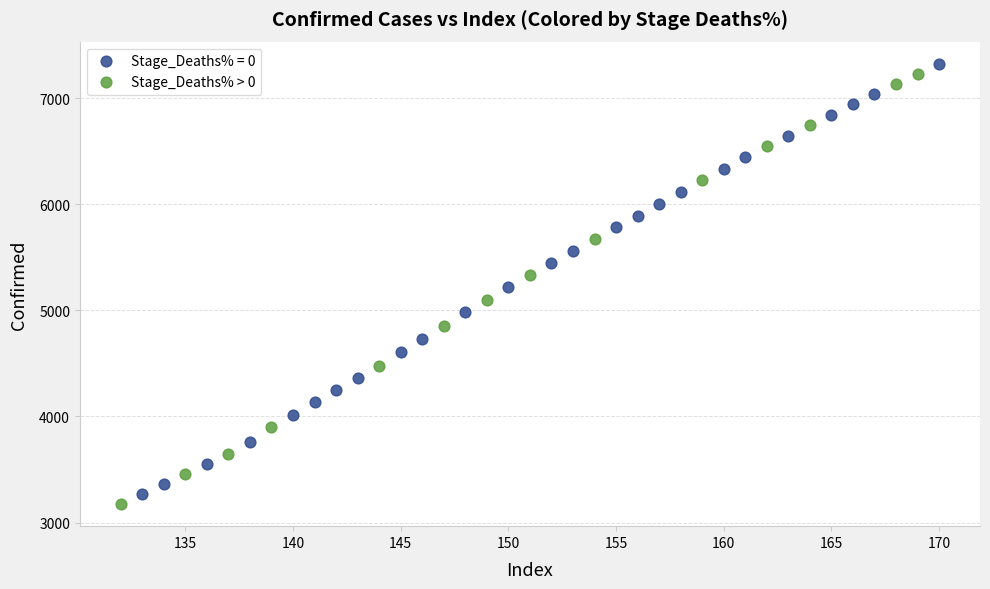

What are all the series names shown in the legend?

Stage_Deaths% = 0, Stage_Deaths% > 0